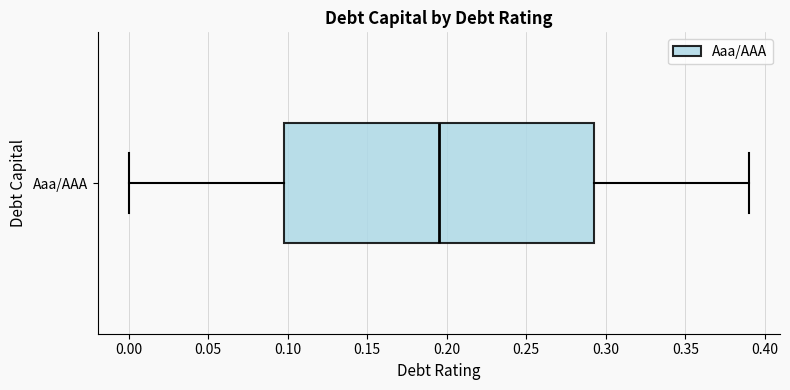

Transcribe this box plot: give where the median line is, the range the box spans, and where the two whiskers end, as read against the x-axis. The values are not printed on the chart, so give them approximately, as read against the axis.

median 0.195, box 0.100 to 0.295, whiskers 0.000 to 0.390